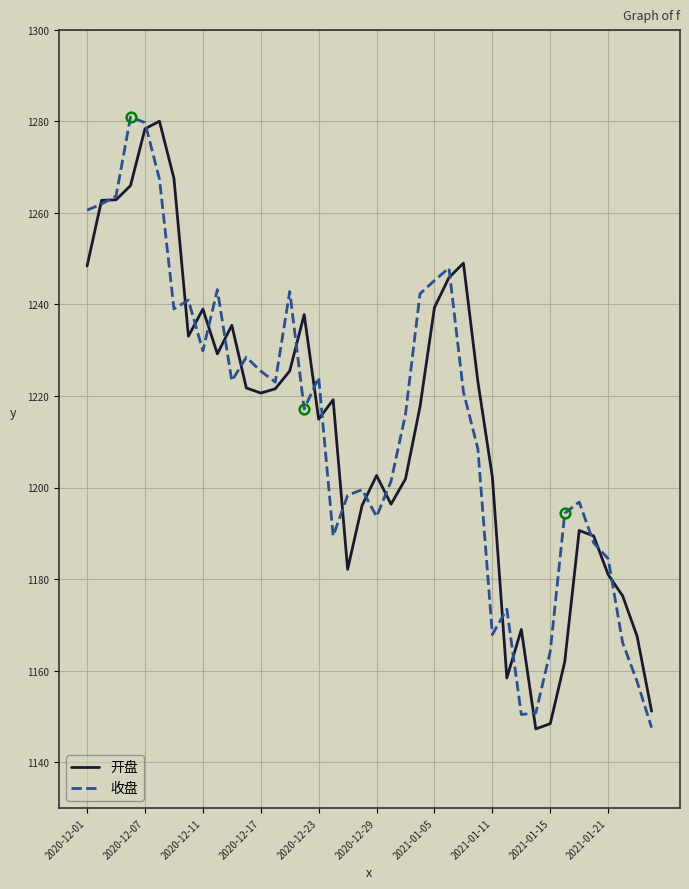

What is the smallest value displayed?

1147.3